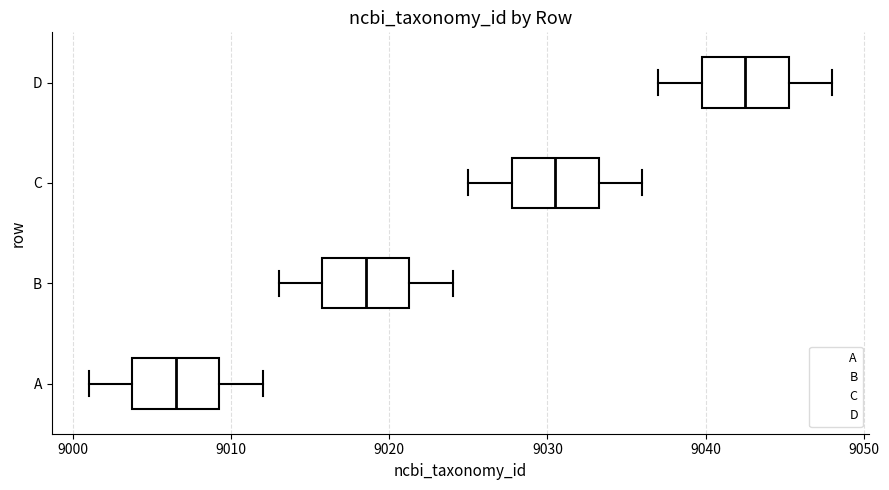

Reading bottom to top, read every box against the x-axis: the position of its median line, the range the box covers, and the ends of its whiskers. The values are not printed on the chart, so give them approximately, as read against the axis.

A: median 9007, box 9004 to 9009, whiskers 9001 to 9012
B: median 9019, box 9016 to 9021, whiskers 9013 to 9024
C: median 9031, box 9028 to 9033, whiskers 9025 to 9036
D: median 9043, box 9040 to 9045, whiskers 9037 to 9048